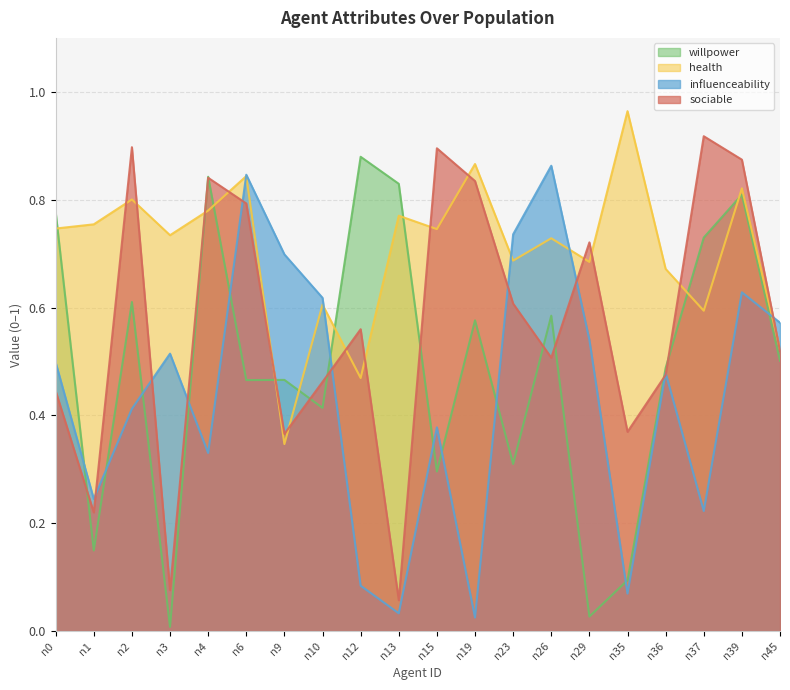

Which category has the lowest value in the willpower series?

n3